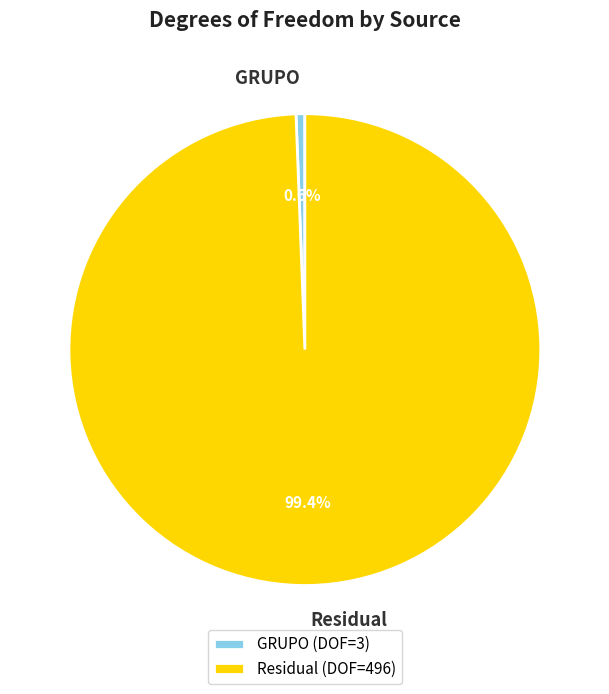

Approximately how many times larger is the value at Residual compared to GRUPO?

165.3